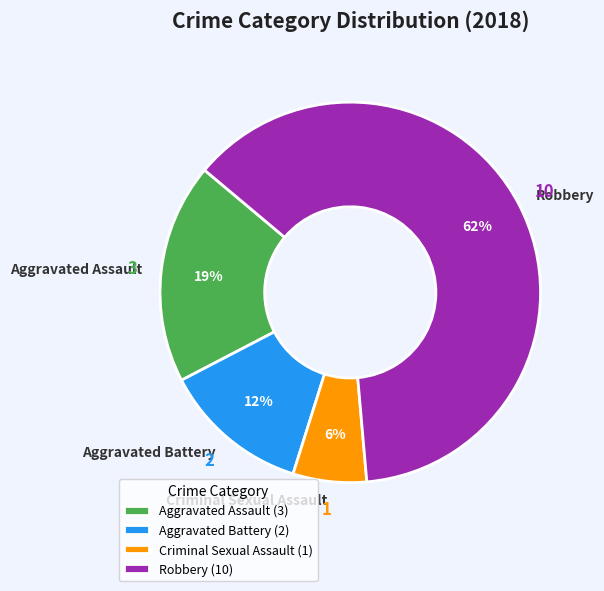

Between Aggravated Battery and Aggravated Assault, which is larger?

Aggravated Assault